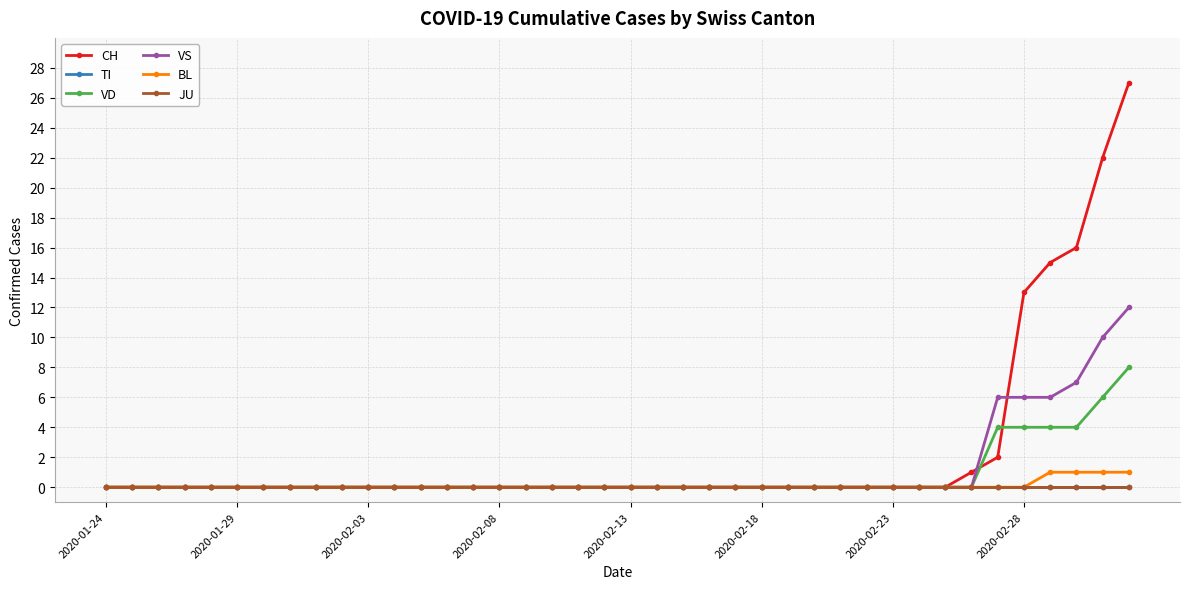

Which series has the largest range (max minus min)?

CH